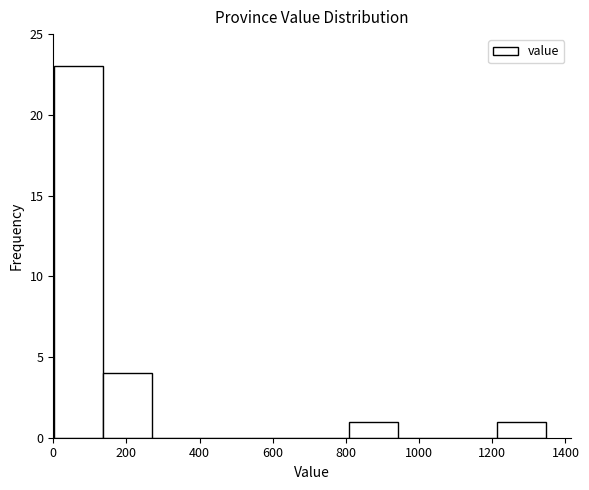

Reading left to right, list every bar in this chart as the range it spans on the x-axis followed by its height. Neither the bar edges nor the heights are printed on the chart, so give them approximately, as read against the axes.

0 to 140: 23
140 to 280: 4
280 to 400: 0
400 to 540: 0
540 to 680: 0
680 to 800: 0
800 to 940: 1
940 to 1080: 0
1080 to 1220: 0
1220 to 1340: 1